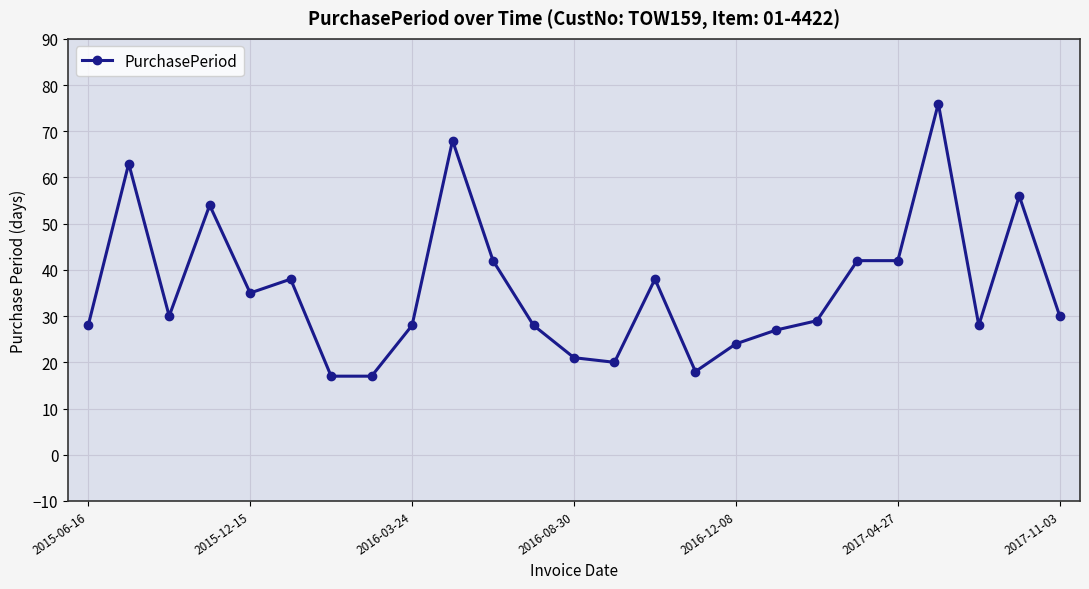

What is the value of the 7th point from the left?

17